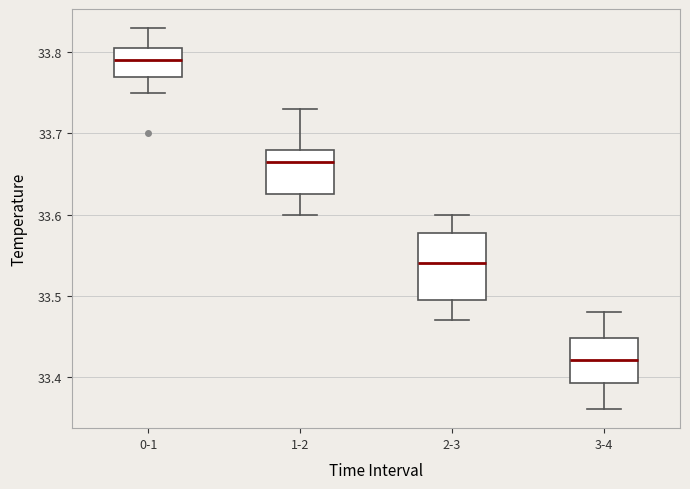

Reading left to right, read every box against the y-axis: the position of its median line, the range the box covers, and the ends of its whiskers. The values are not printed on the chart, so give them approximately, as read against the axis.

0-1: median 33.79, box 33.77 to 33.81, whiskers 33.75 to 33.83
1-2: median 33.67, box 33.63 to 33.68, whiskers 33.60 to 33.73
2-3: median 33.54, box 33.50 to 33.58, whiskers 33.47 to 33.60
3-4: median 33.42, box 33.39 to 33.45, whiskers 33.36 to 33.48